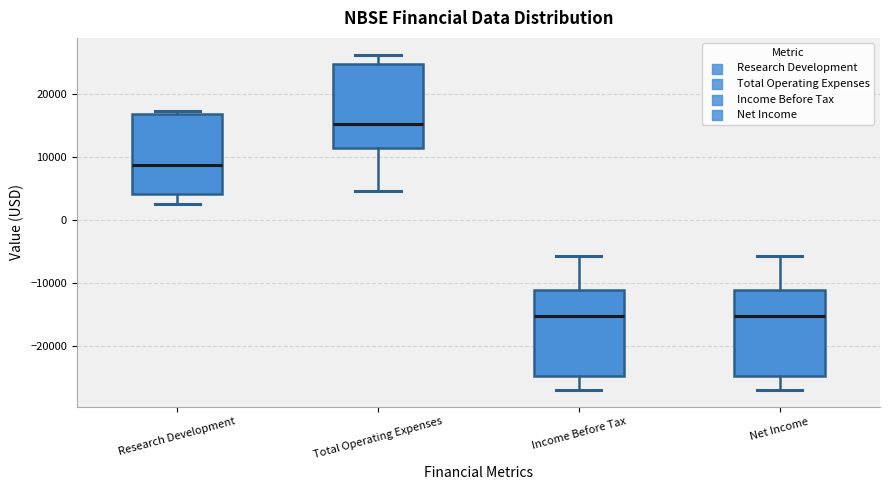

Which box's median line is the highest?

Total Operating Expenses